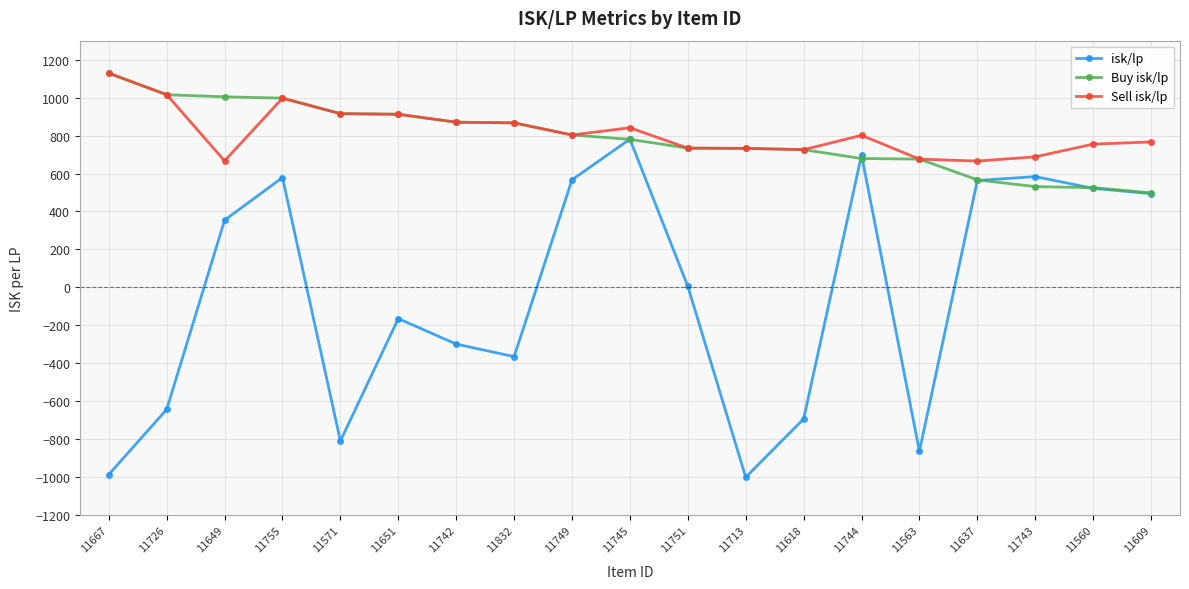

What is the value of the Sell isk/lp point at the 2nd from the left?

1015.3